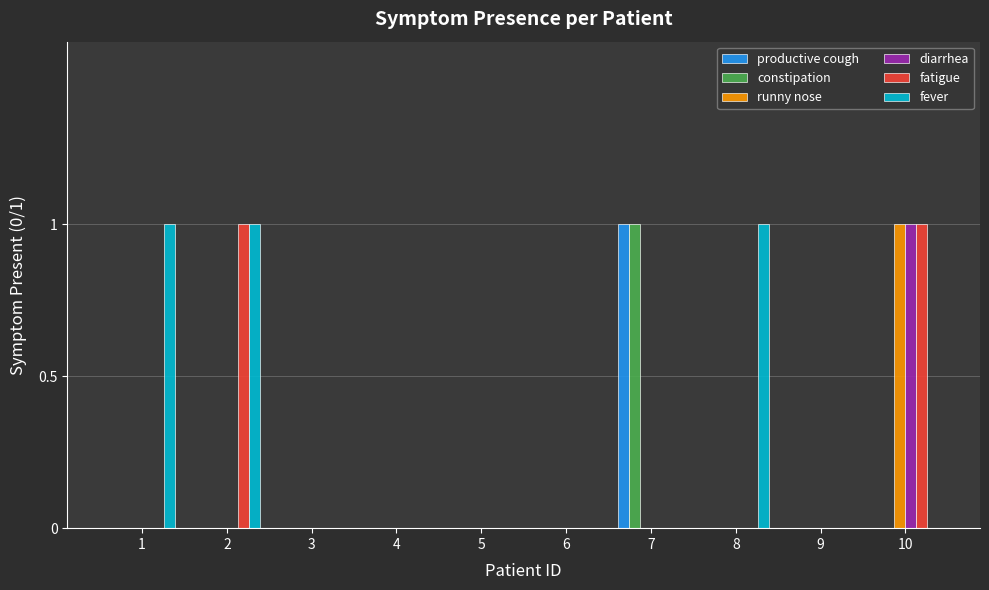

Which series has the largest total across all categories?

fever